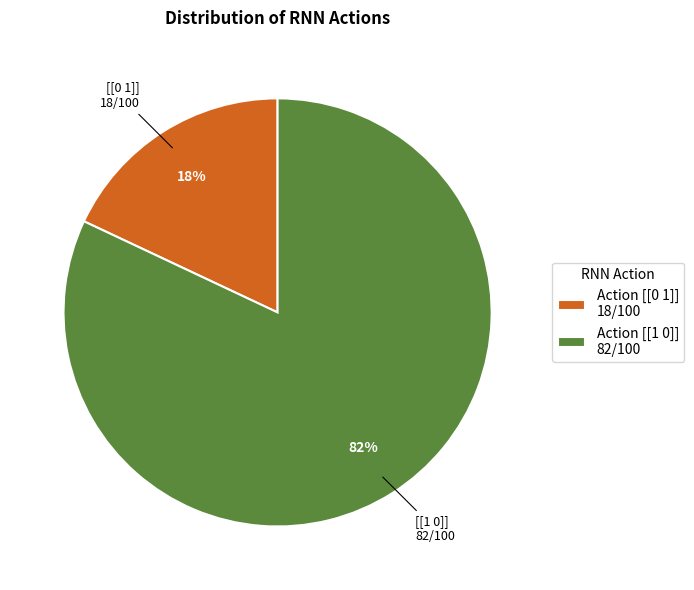

Which slice is the largest?

Action [[1 0]] 82/100